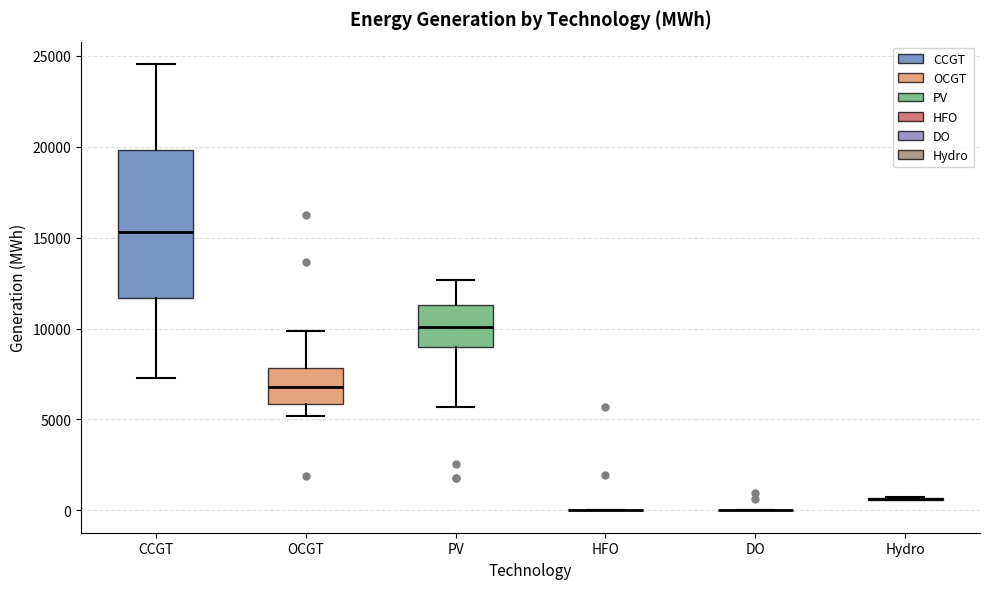

Comparing the boxes themselves (not the whiskers), which one is the tallest?

CCGT